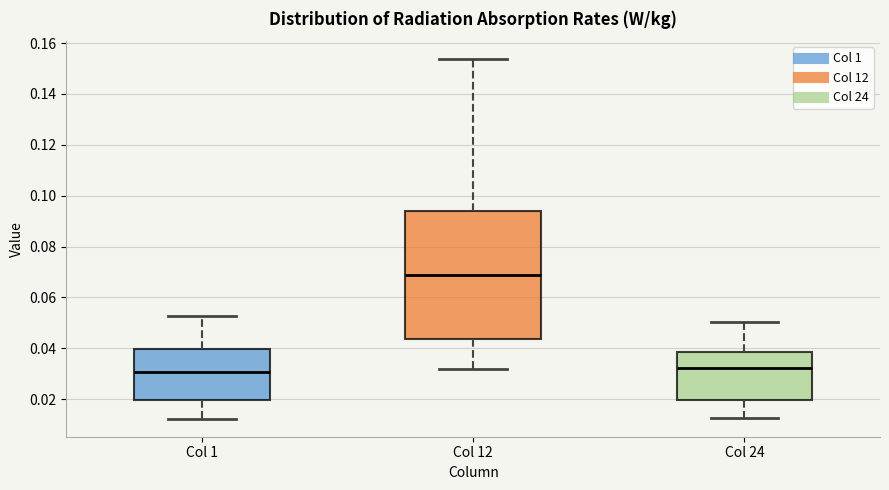

Reading left to right, read every box against the y-axis: the position of its median line, the range the box covers, and the ends of its whiskers. The values are not printed on the chart, so give them approximately, as read against the axis.

Col 1: median 0.030, box 0.020 to 0.040, whiskers 0.012 to 0.052
Col 12: median 0.068, box 0.044 to 0.094, whiskers 0.032 to 0.154
Col 24: median 0.032, box 0.020 to 0.038, whiskers 0.012 to 0.050